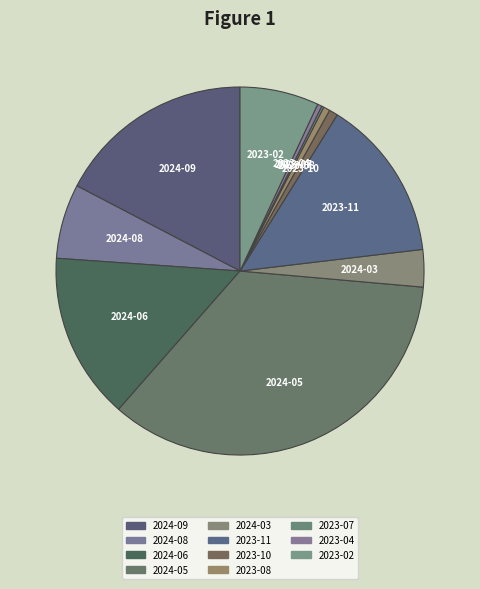

Which category has the biggest portion of the pie?

2024-05